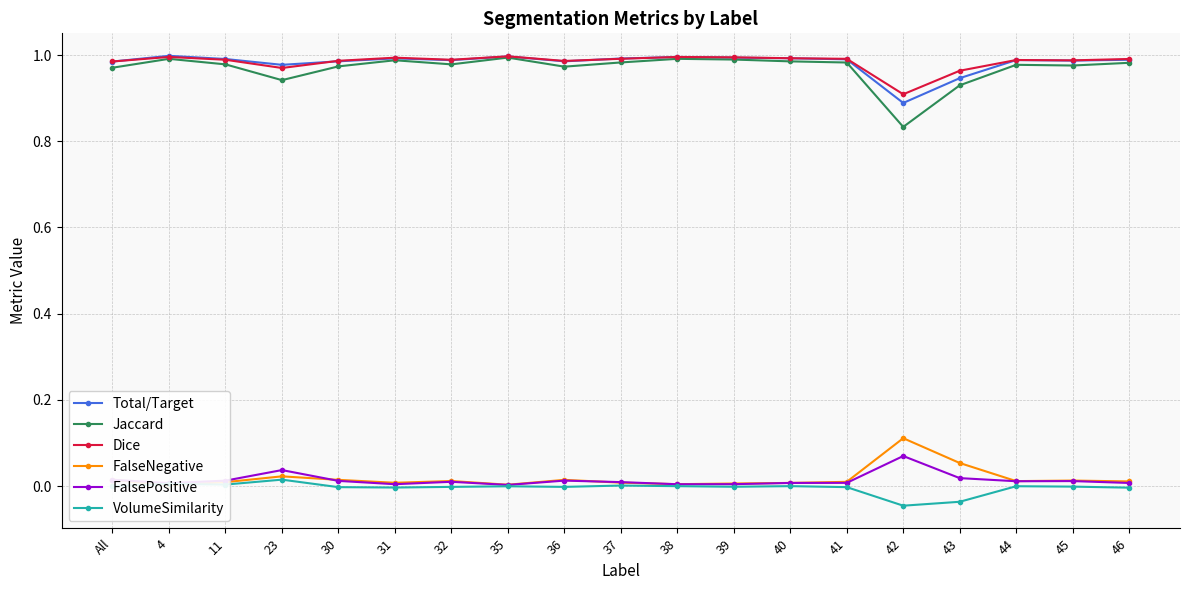

How many lines are shown in the chart?

6